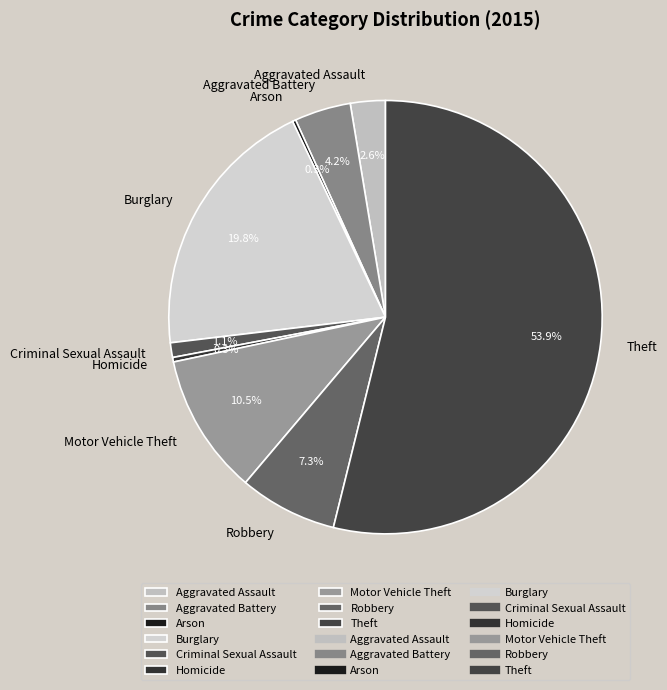

What is the majority slice?

Theft